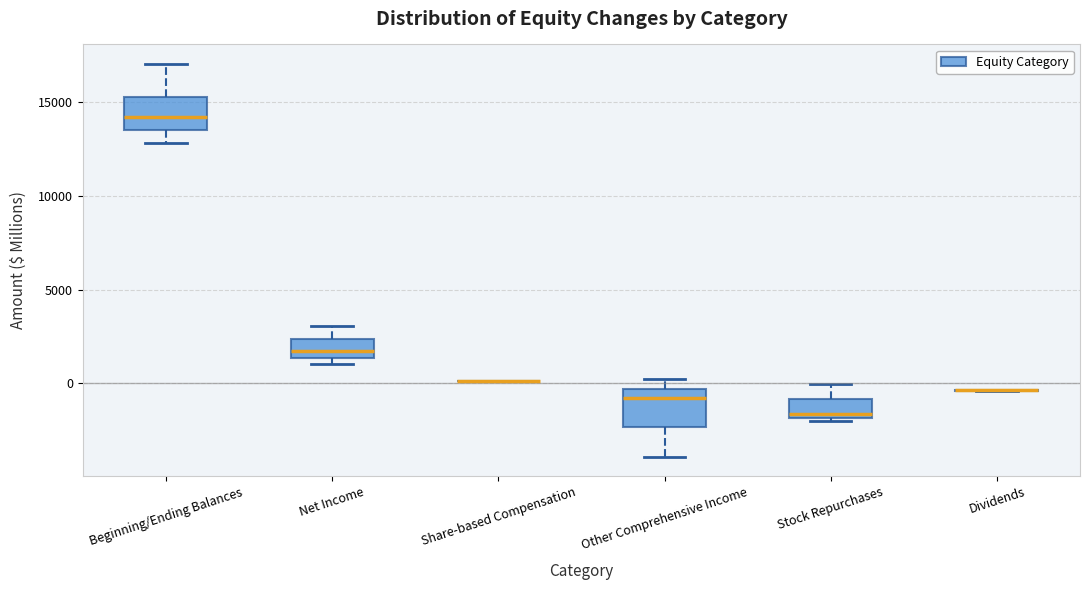

Reading left to right, transcribe this box plot: for each box, give where its median line is, the range the box spans, and where its two whiskers end, as read against the y-axis. The values are not printed on the chart, so give them approximately, as read against the axis.

Beginning/Ending Balances: median 14000, box 13500 to 15500, whiskers 13000 to 17000
Net Income: median 1500 (just above the box's lower edge), box 1500 to 2500, whiskers 1000 to 3000
Share-based Compensation: box collapsed to a line at 0, whiskers 0 to 0
Other Comprehensive Income: median -1000, box -2500 to -500, whiskers -4000 to 0
Stock Repurchases: median -1500, box -2000 to -1000, whiskers -2000 (just below the box's lower edge) to 0
Dividends: box collapsed to a line at -500, whiskers -500 to -500